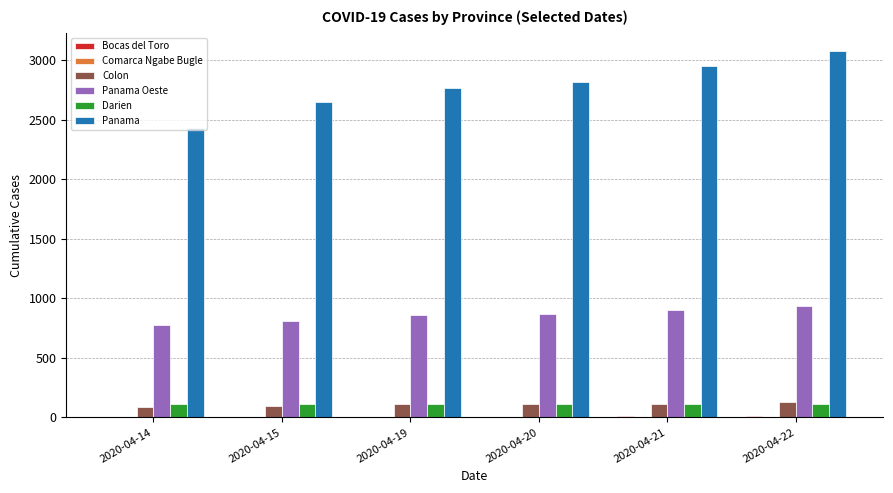

What is the sum of all Panama Oeste values?

5160